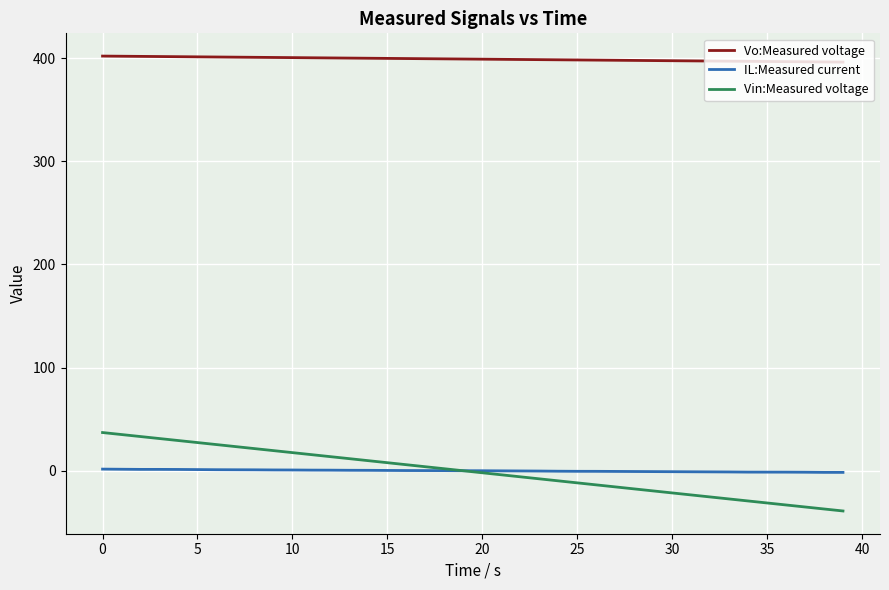

What is the smallest value displayed?

-39.0